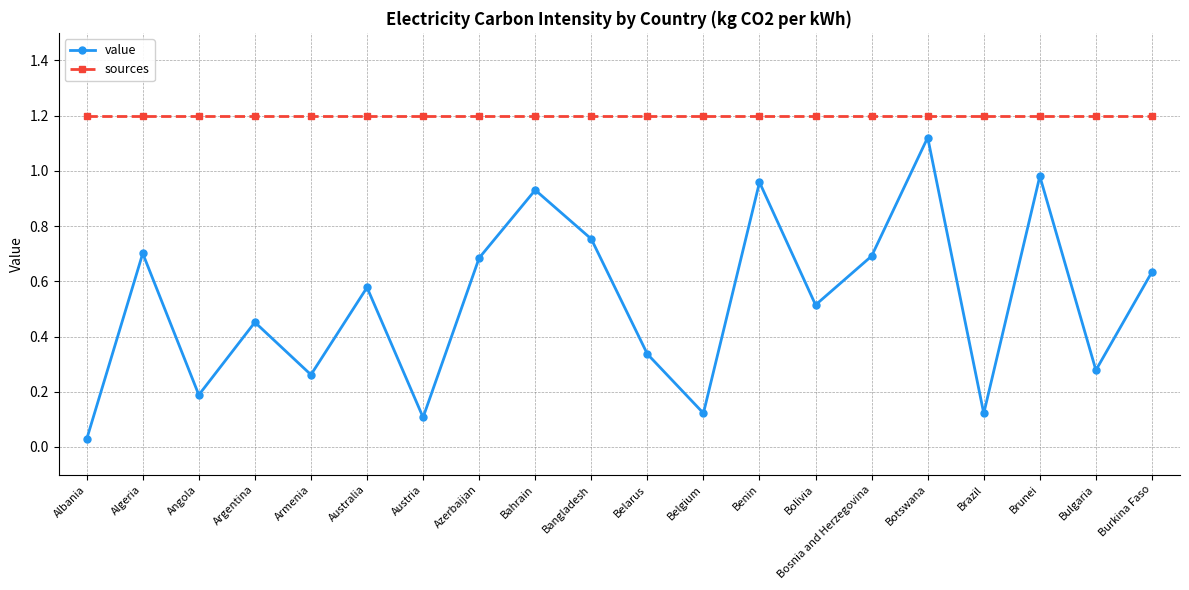

True or false: value and sources intersect in this chart.

False